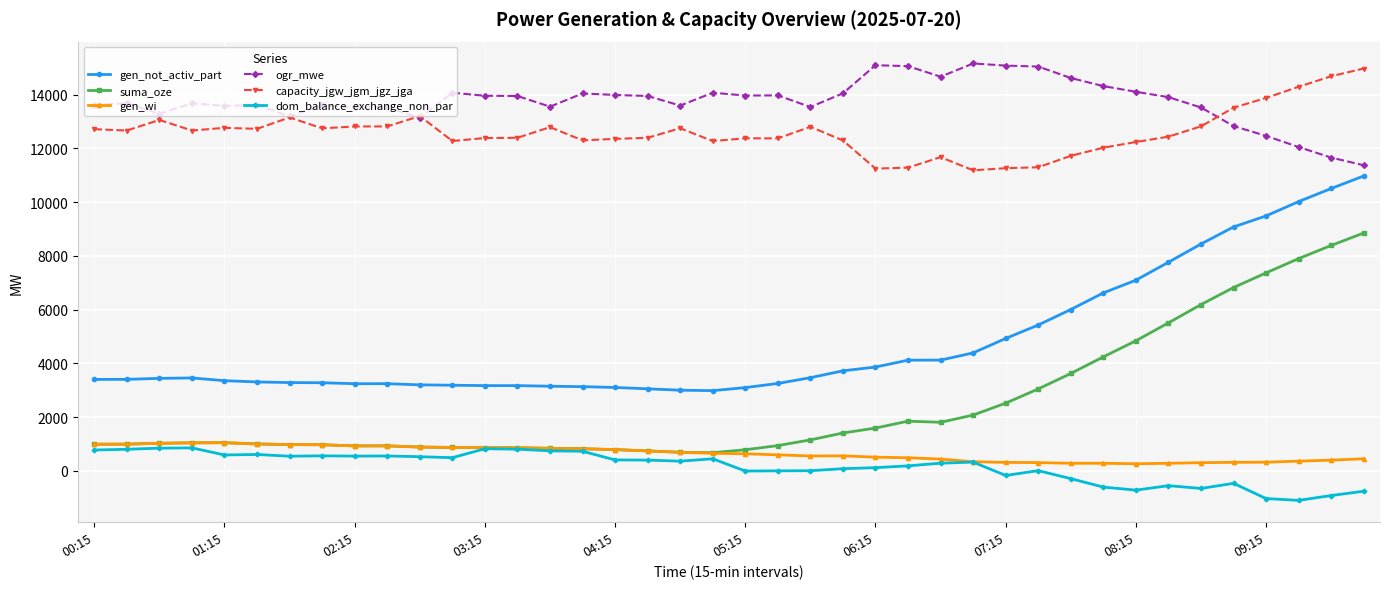

True or false: dom_balance_exchange_non_par and gen_not_activ_part cross at least once.

False